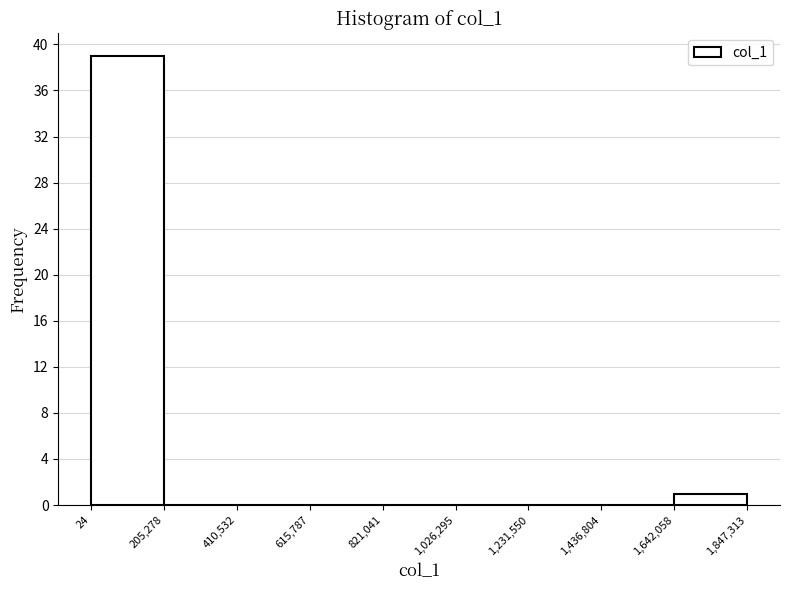

Reading left to right, transcribe this chart: for each bar, give the range it covers on the x-axis and its height. The values are not printed on the chart, so give them approximately, as read against the axis.

24 to 205,278: 39
205,278 to 410,532: 0
410,532 to 615,787: 0
615,787 to 821,041: 0
821,041 to 1,026,295: 0
1,026,295 to 1,231,550: 0
1,231,550 to 1,436,804: 0
1,436,804 to 1,642,058: 0
1,642,058 to 1,847,313: 1